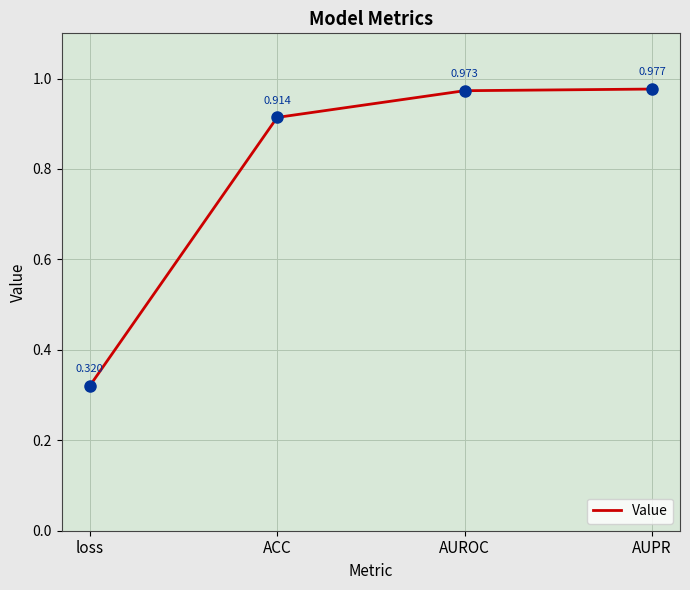

What is the change in value from ACC to AUROC?

+0.1